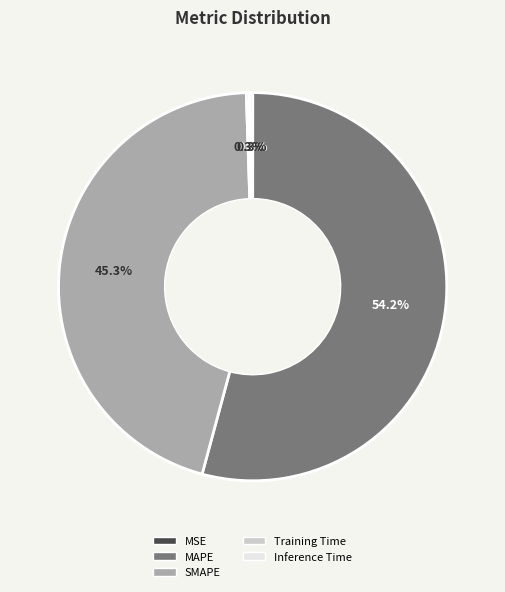

What is the largest slice in the pie chart?

MAPE